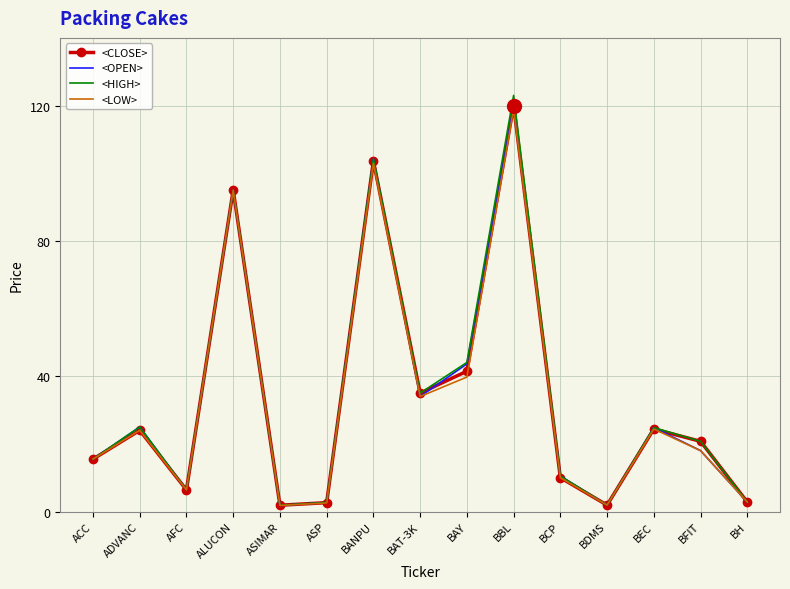

What position from the right is AFC?

13